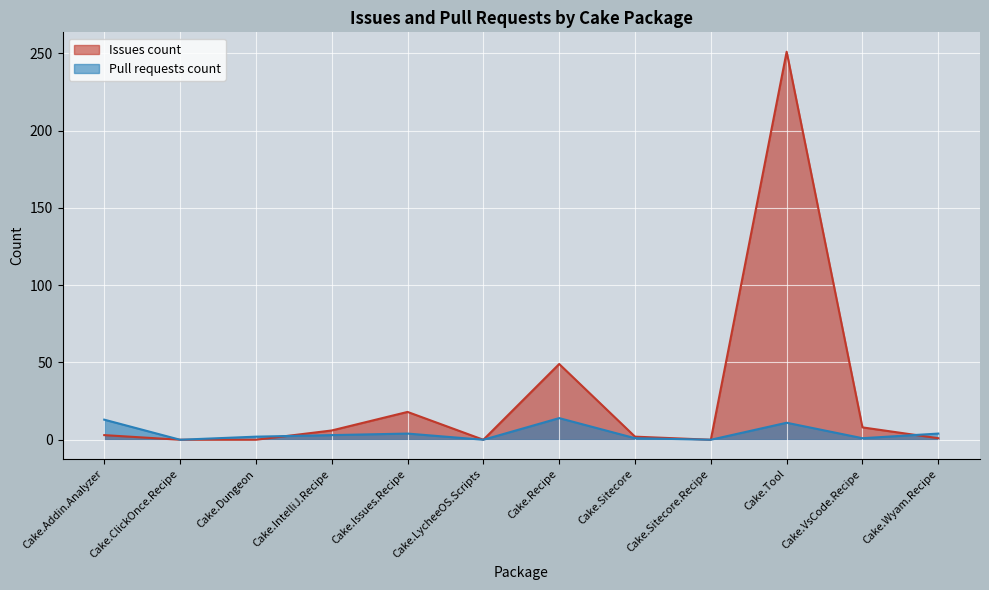

Is the value of Issues count at Cake.Issues.Recipe greater than the value of Pull requests count at Cake.Wyam.Recipe?

Yes